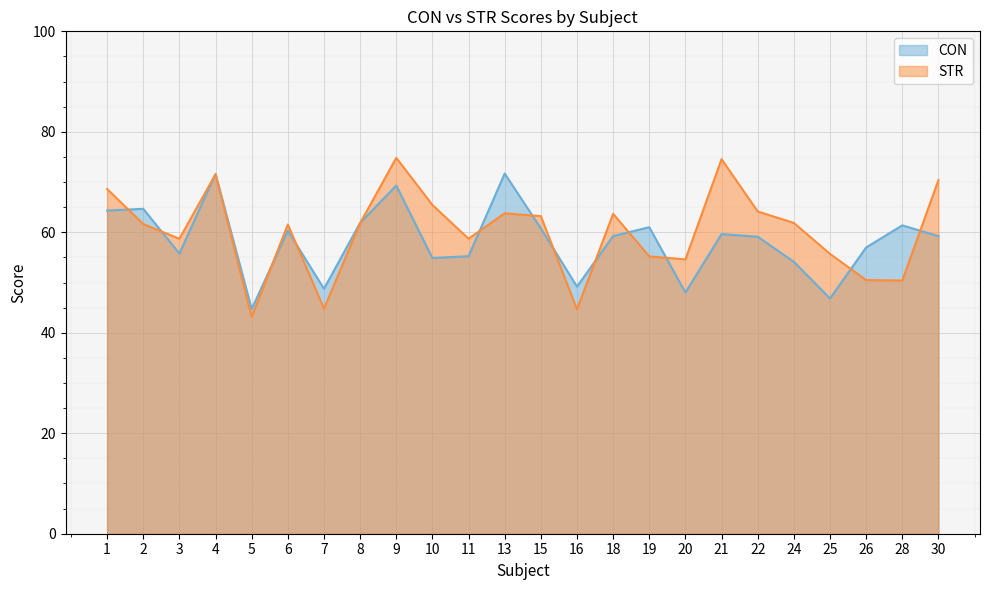

Does the chart display data point markers on the line(s)?

No